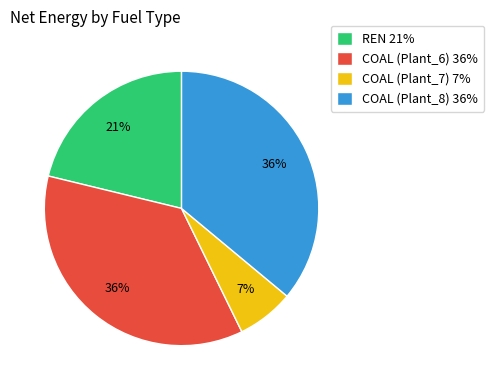

Between REN and COAL (Plant_8), which is larger?

COAL (Plant_8)